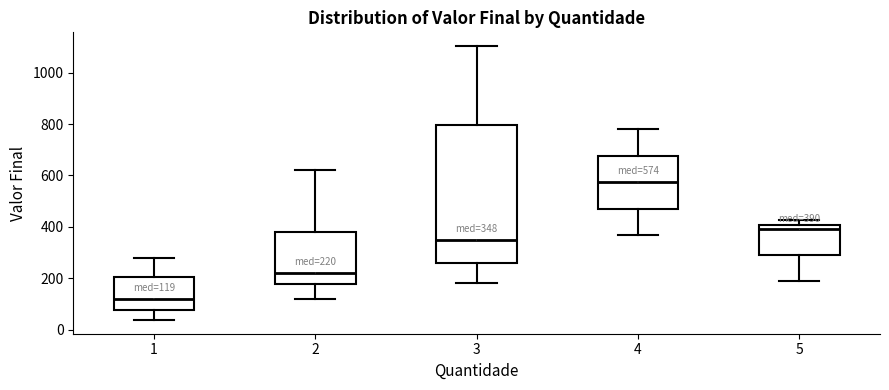

Comparing the boxes themselves (not the whiskers), which one is the tallest?

3